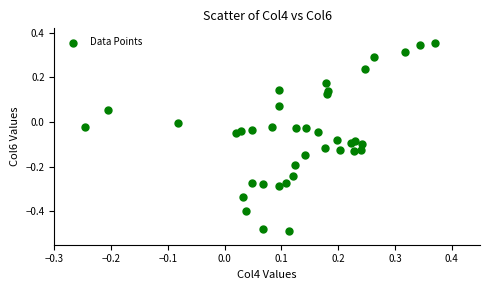

What is the range of X values (max minus min)?

0.6